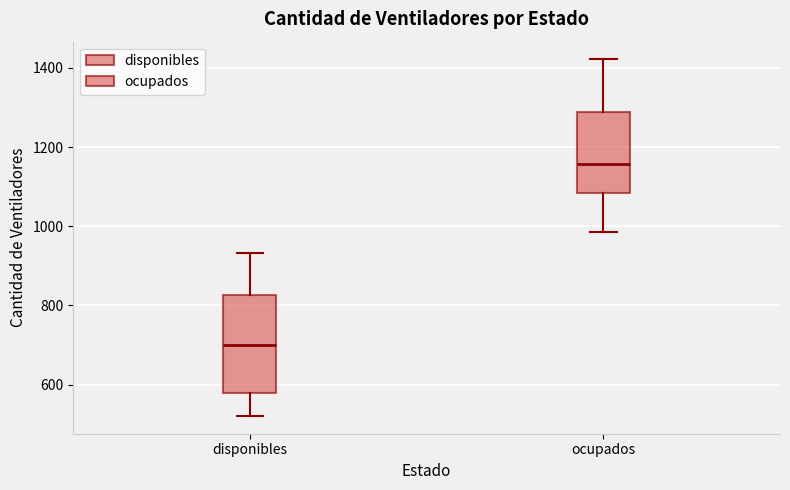

Which box has the lowest median line?

disponibles